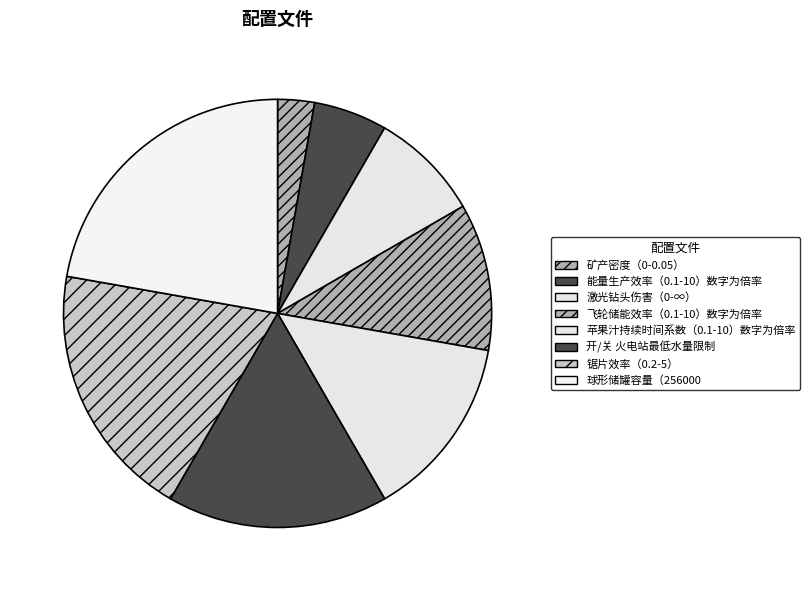

Combined, what portion of the pie is 球形储罐容量（256000 and 激光钻头伤害（0-∞）?

30.6%